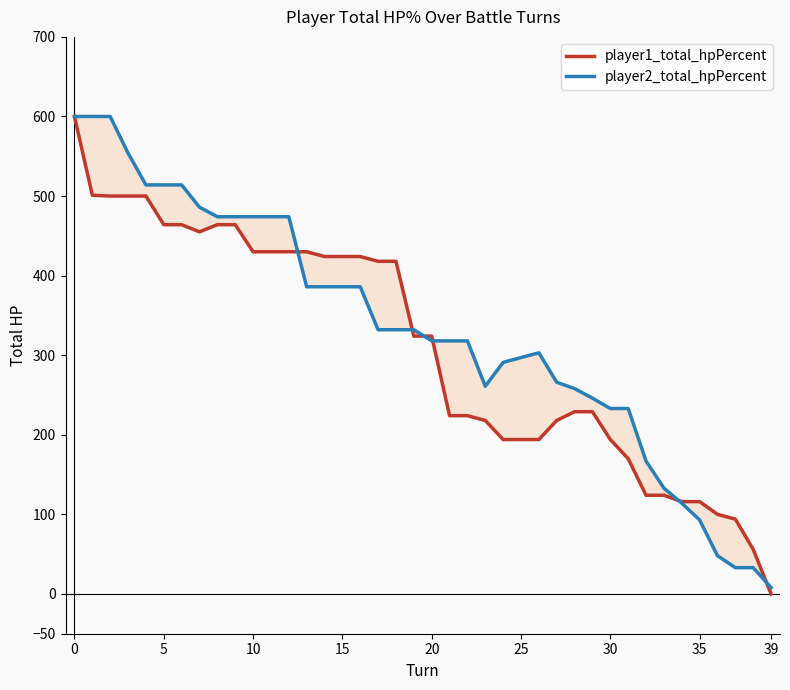

How many distinct data groups are displayed?

2